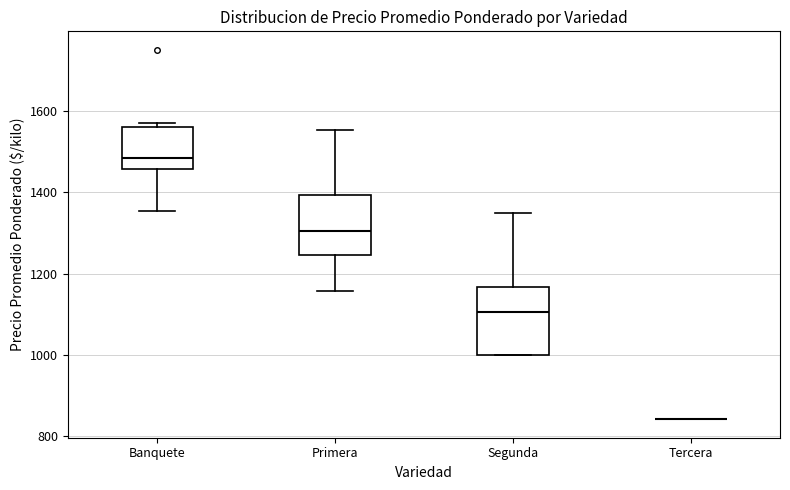

Reading left to right, read every box against the y-axis: the position of its median line, the range the box covers, and the ends of its whiskers. The values are not printed on the chart, so give them approximately, as read against the axis.

Banquete: median 1480, box 1460 to 1560, whiskers 1360 to 1580
Primera: median 1300, box 1240 to 1400, whiskers 1160 to 1560
Segunda: median 1100, box 1000 to 1160, whiskers 1000 to 1360
Tercera: box collapsed to a line at 840, whiskers 840 to 840